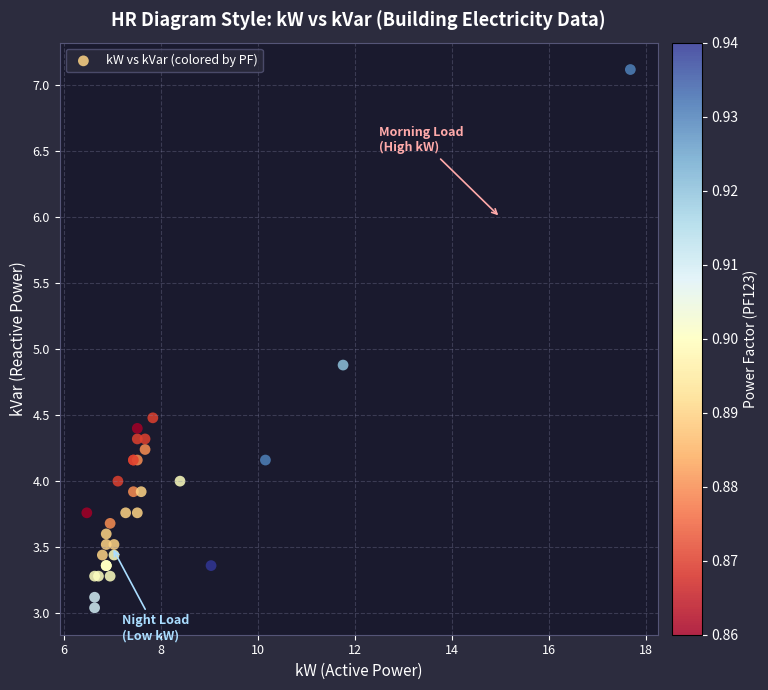

What Y value in the scatter plot is closest to 5?

4.9